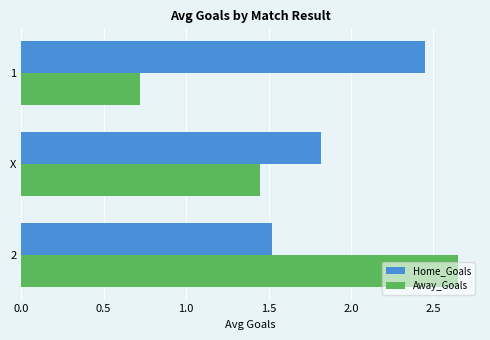

Which series has the widest spread of values?

Away_Goals